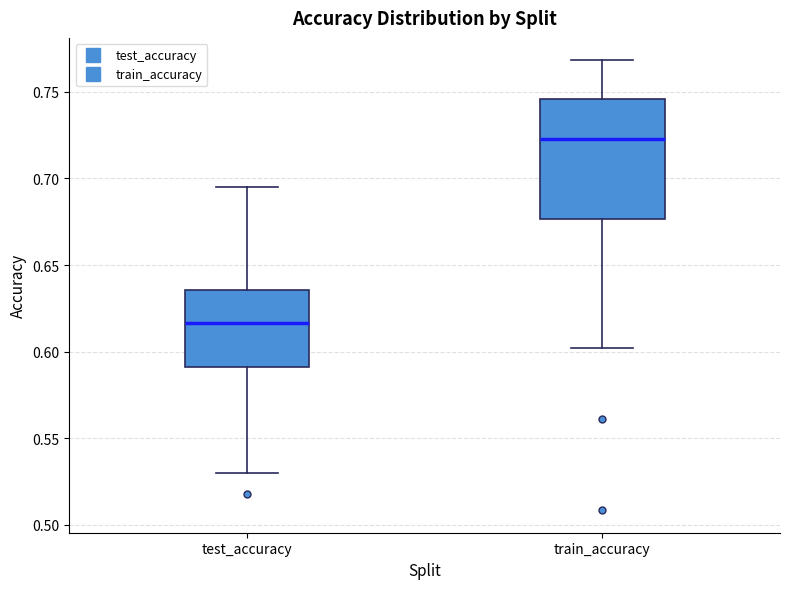

Which box's median line is the highest?

train_accuracy